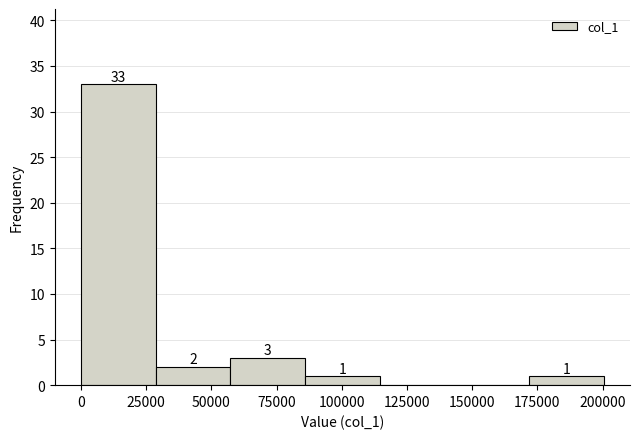

Which range on the x-axis has the tallest bar?

0 to 30000